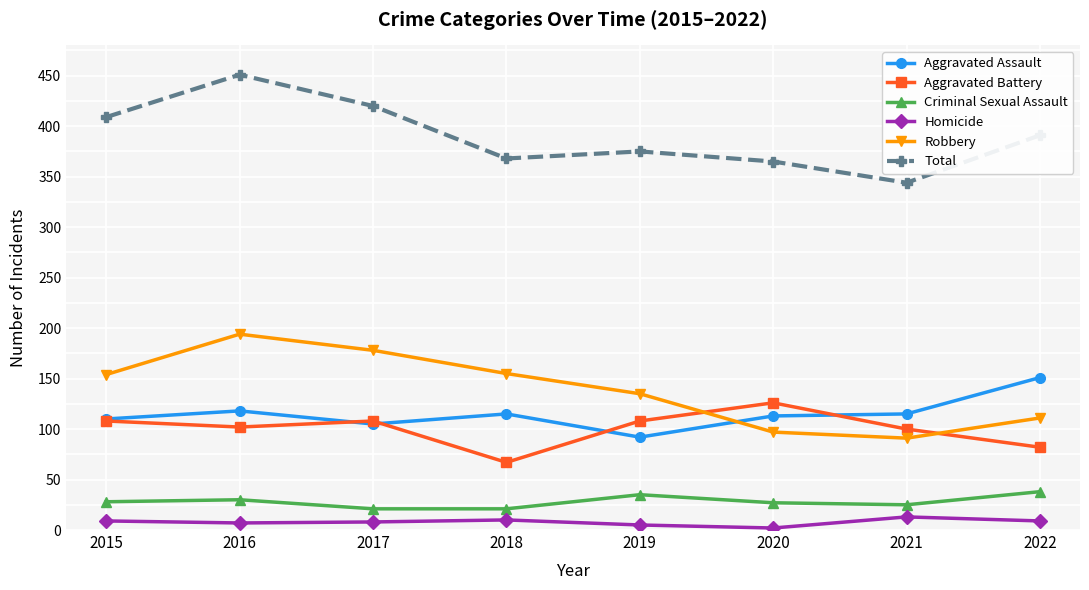

Is the value of Total at 2016 greater than the value of Aggravated Battery at 2021?

Yes